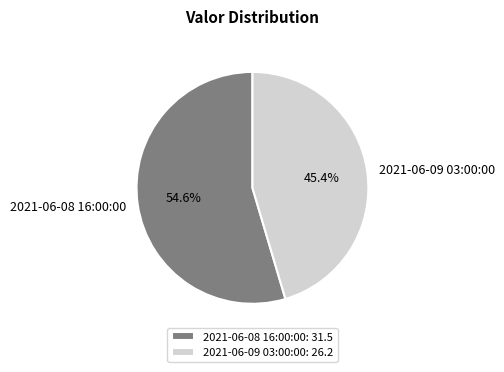

To the nearest percent, what is the difference between the largest and smallest slice percentages?

9%